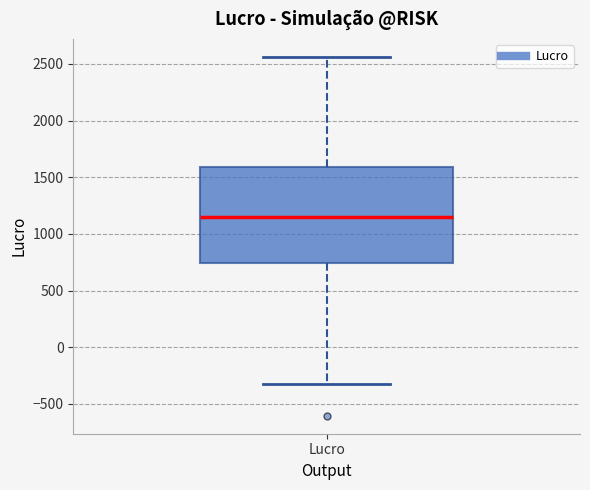

Read this box plot against the y-axis: the position of the median line, the range covered by the box, and the ends of both whiskers. The values are not printed on the chart, so give them approximately, as read against the axis.

median 1150, box 750 to 1600, whiskers -350 to 2550